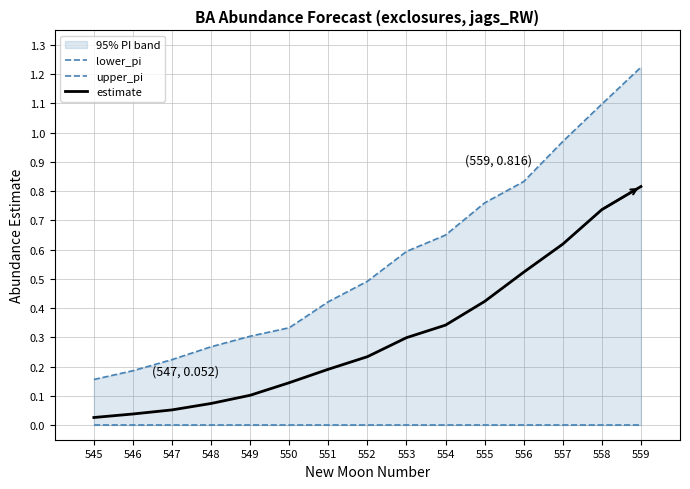

Rank the series by their average value, from lowest to highest.

lower_pi, estimate, upper_pi